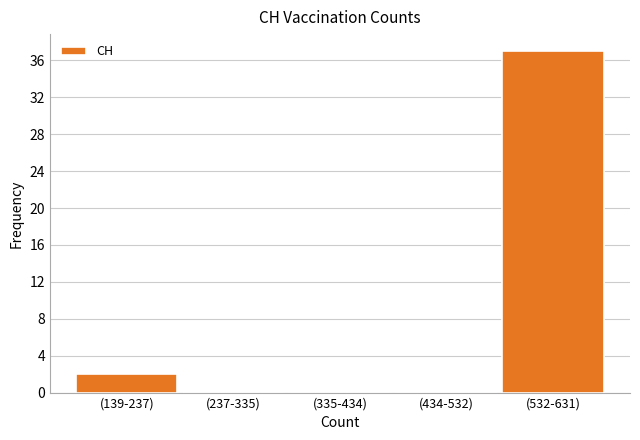

Reading left to right, transcribe all the data shown in this chart.

(139-237)=2	(237-335)=0	(335-434)=0	(434-532)=0	(532-631)=37